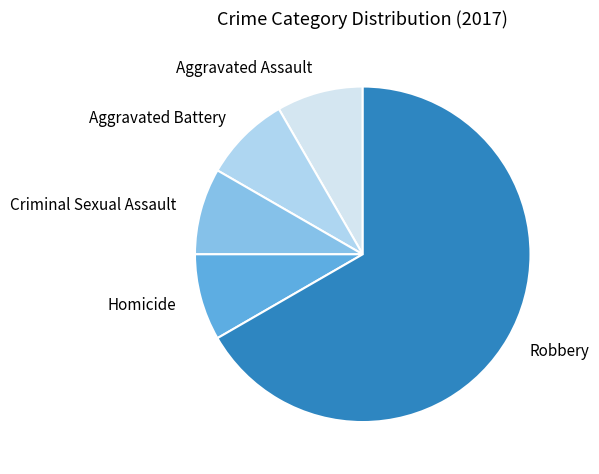

Between Criminal Sexual Assault and Robbery, which is larger?

Robbery